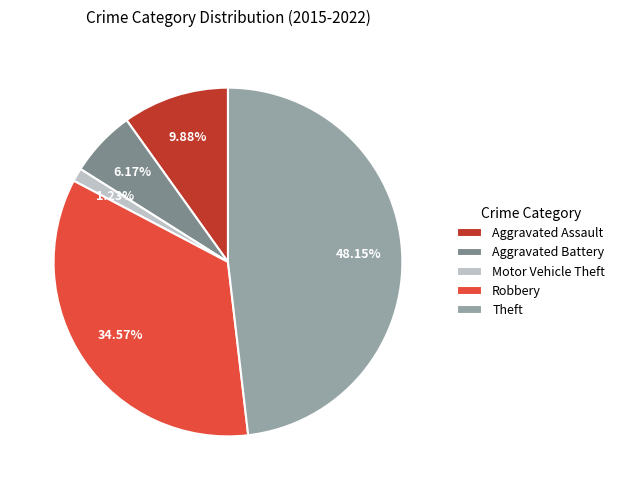

How many slices are in this pie chart?

5